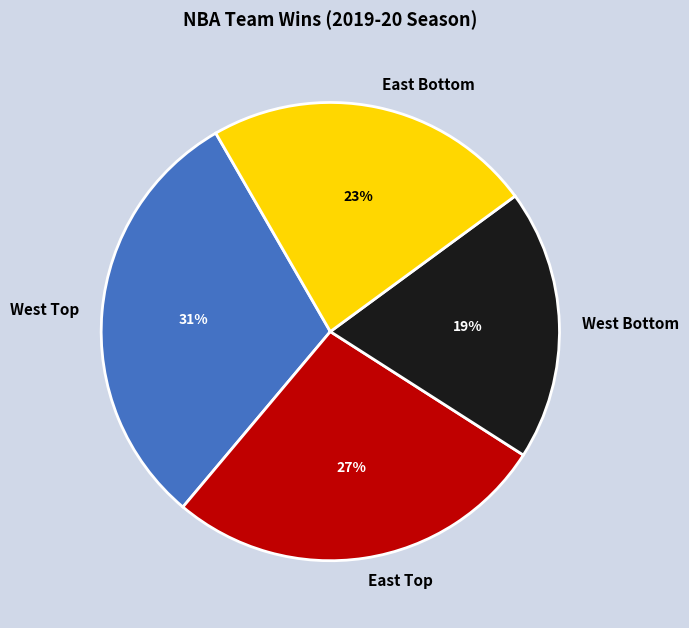

What is the largest slice in the pie chart?

West Top